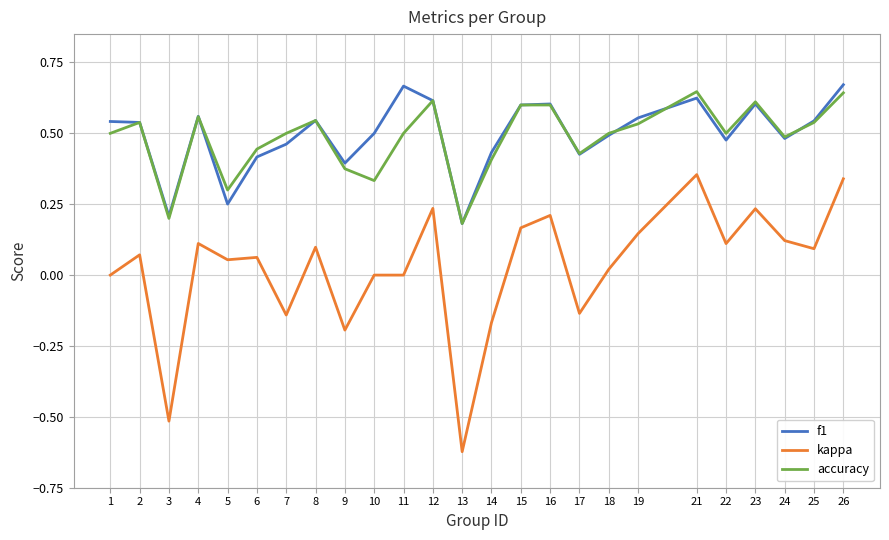

True or false: kappa and f1 intersect in this chart.

False